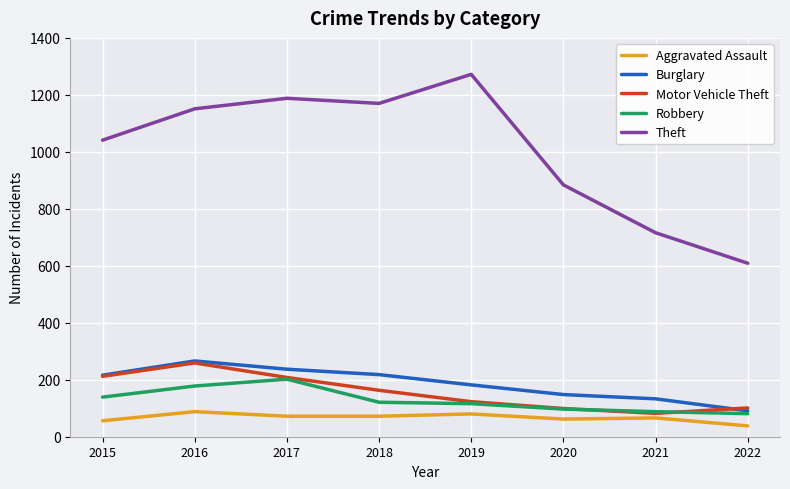

Which series changed the most between 2019 and 2020?

Theft